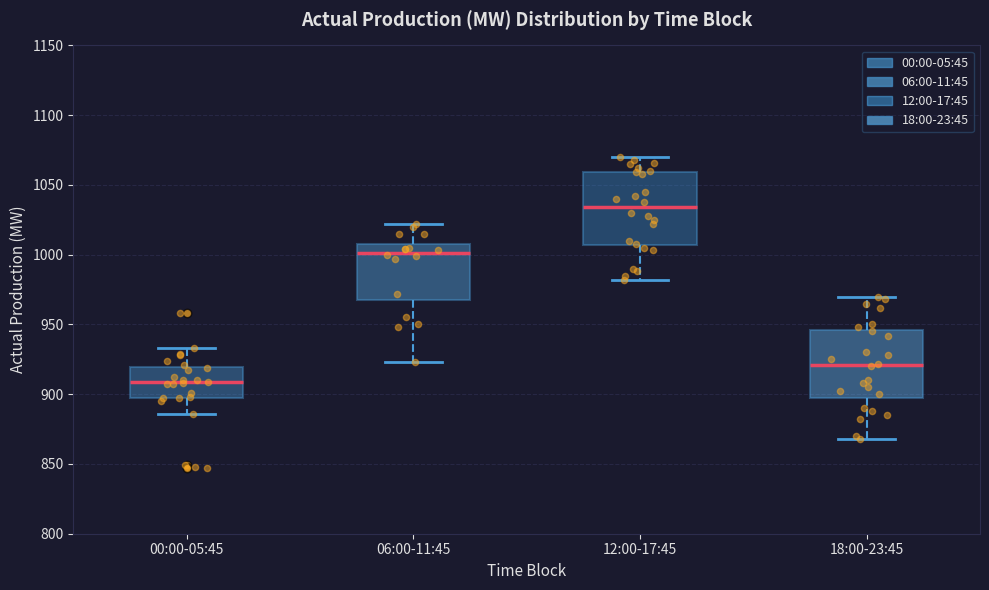

Where is the lower edge of the box for 00:00-05:45 on the y-axis? The values are not printed on the chart, so give them approximately, as read against the axis.

895